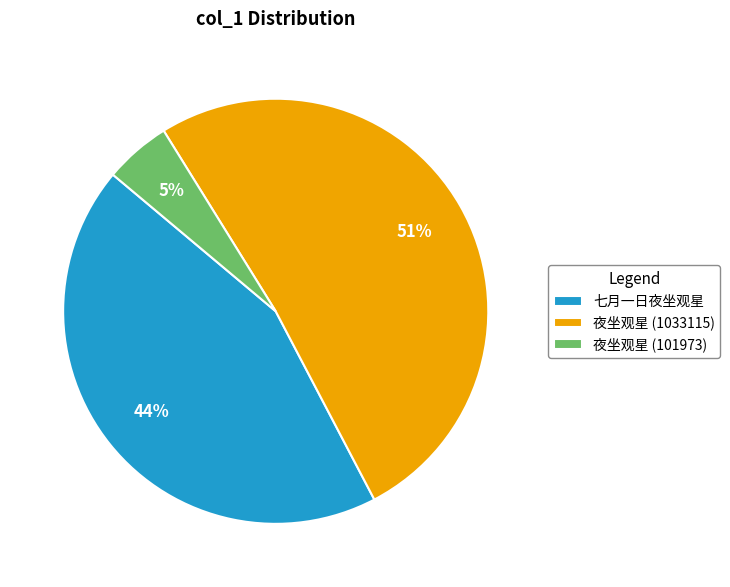

How many segments does this pie chart have?

3